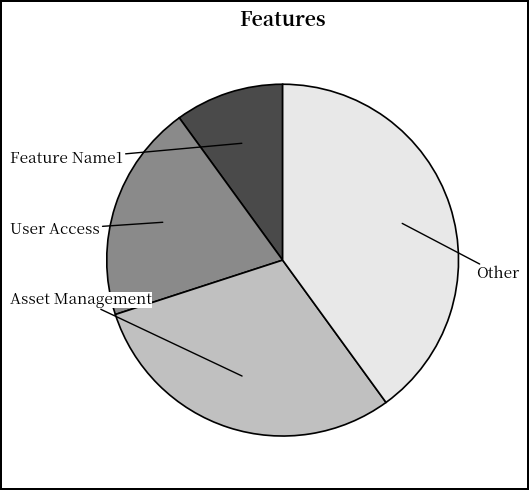

To the nearest percent, what percentage of the pie is Other?

40%